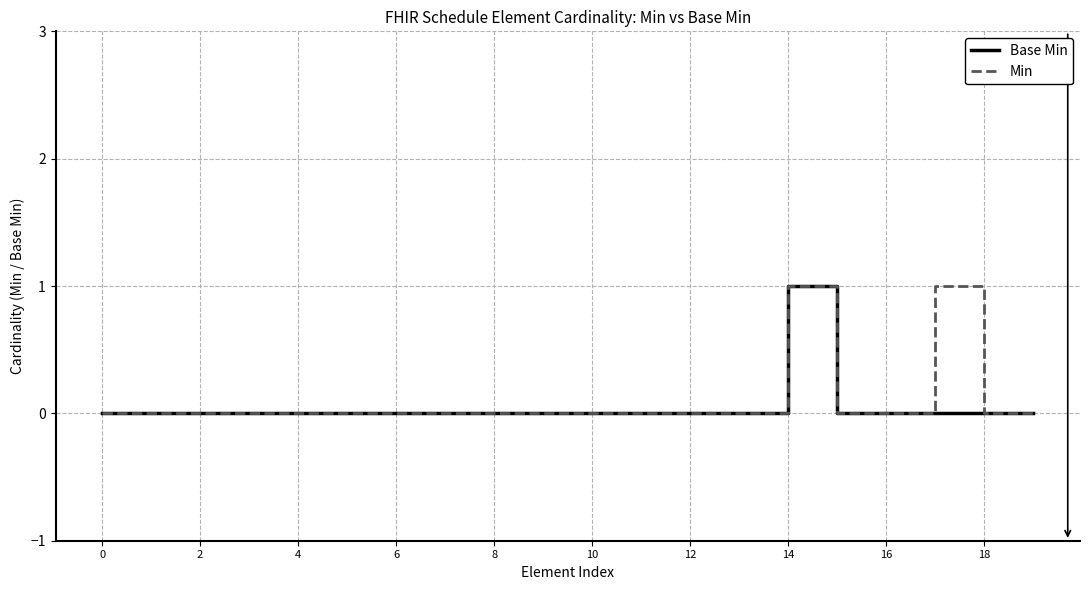

Is it true that Base Min equals 2 at 14?

False